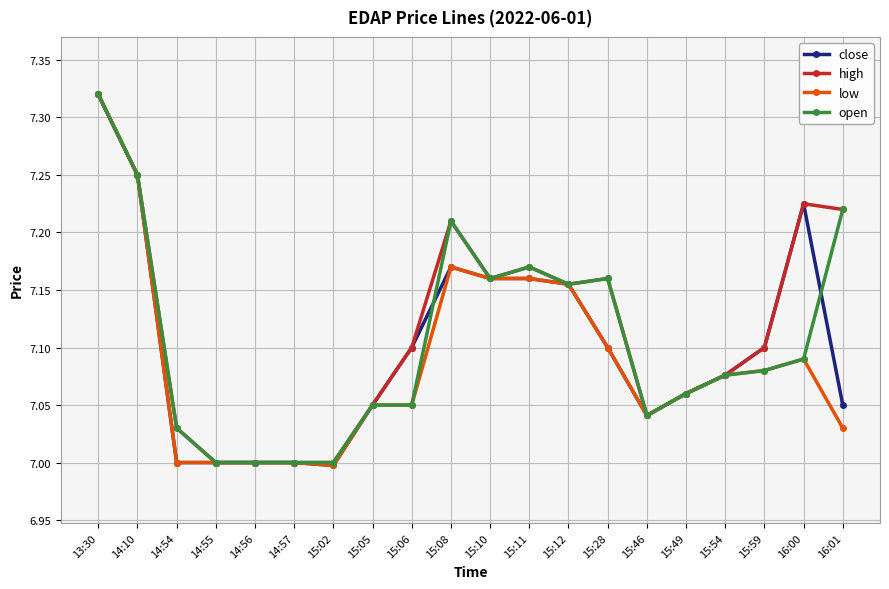

At which category is the sum across all series the highest?

13:30